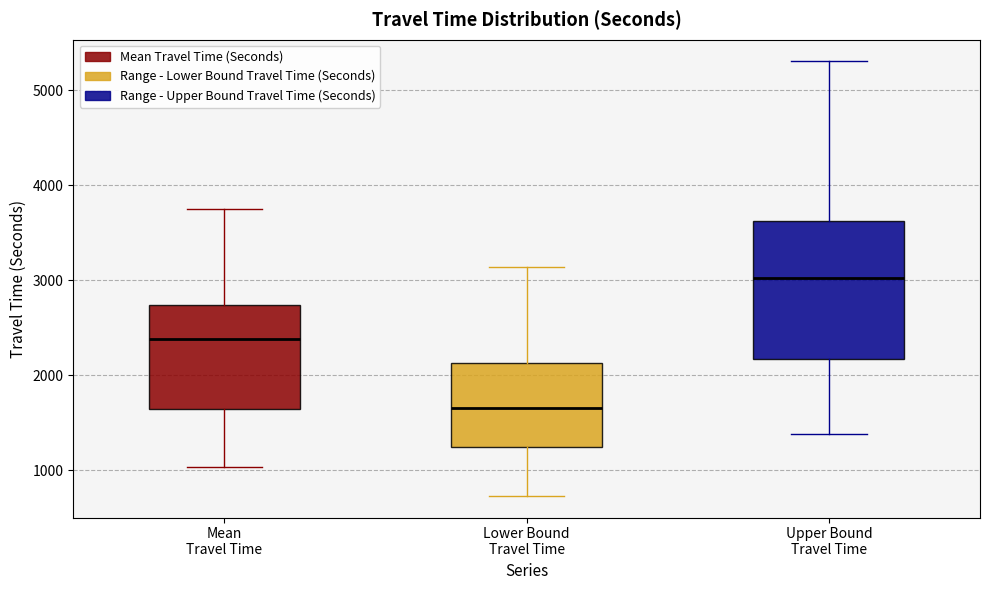

Reading left to right, transcribe this box plot: for each box, give where its median line is, the range the box spans, and where its two whiskers end, as read against the y-axis. The values are not printed on the chart, so give them approximately, as read against the axis.

Mean Travel Time: median 2400, box 1600 to 2700, whiskers 1000 to 3700
Lower Bound Travel Time: median 1700, box 1200 to 2100, whiskers 700 to 3100
Upper Bound Travel Time: median 3000, box 2200 to 3600, whiskers 1400 to 5300